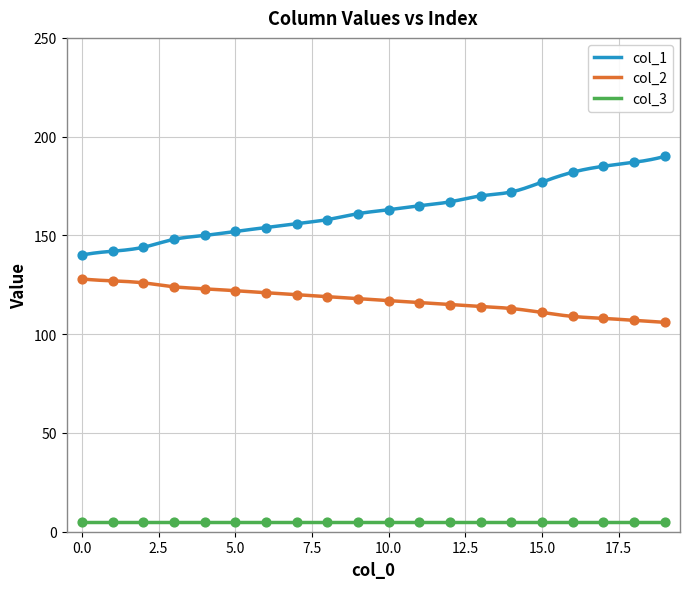

At how many categories does at least one series exceed 171?

6